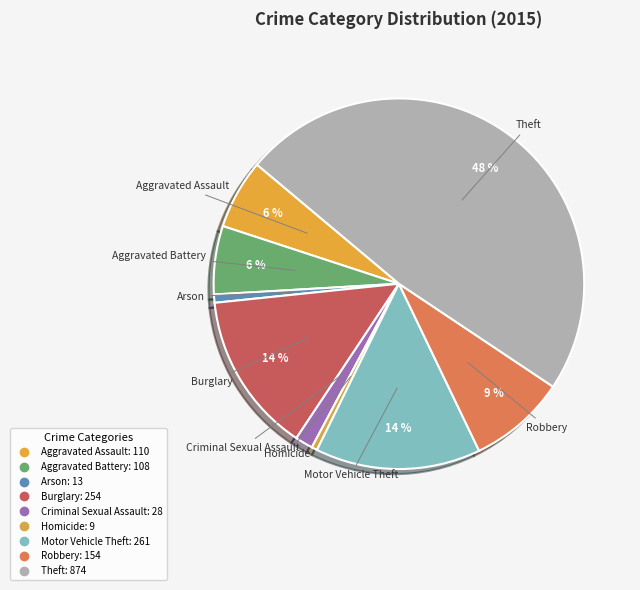

How many slices are in this pie chart?

9